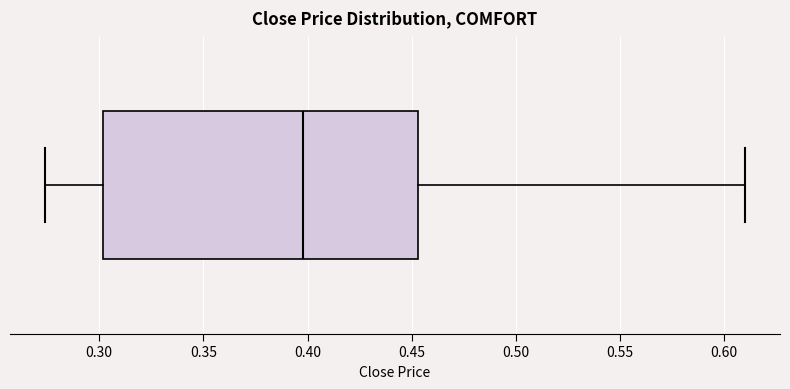

Read this box plot against the x-axis: the position of the median line, the range covered by the box, and the ends of both whiskers. The values are not printed on the chart, so give them approximately, as read against the axis.

median 0.400, box 0.300 to 0.455, whiskers 0.275 to 0.610